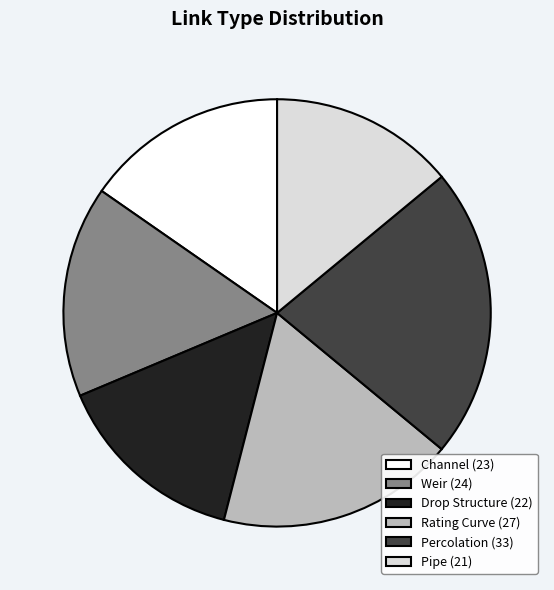

Does Rating Curve account for over 50% of the chart?

No